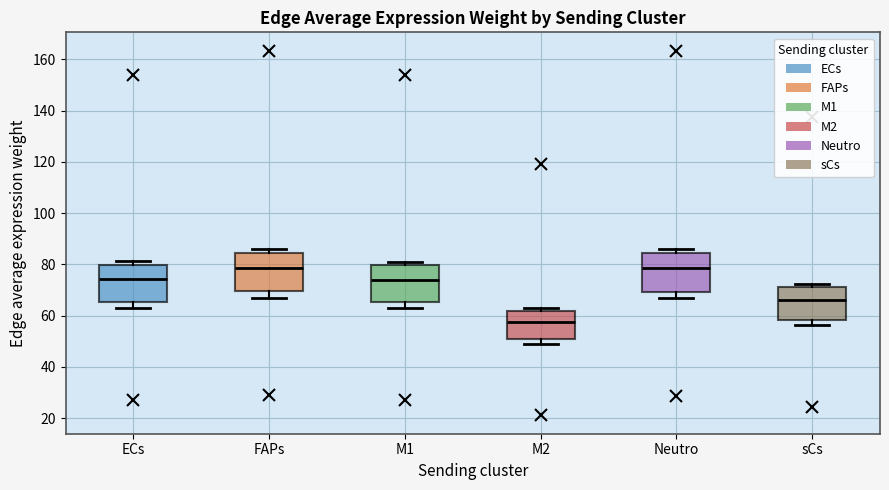

Which box has the lowest median line?

M2